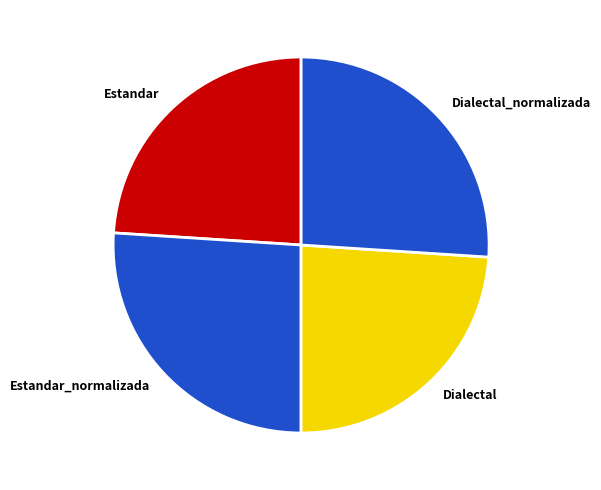

Does Estandar_normalizada represent more than half of the total?

No